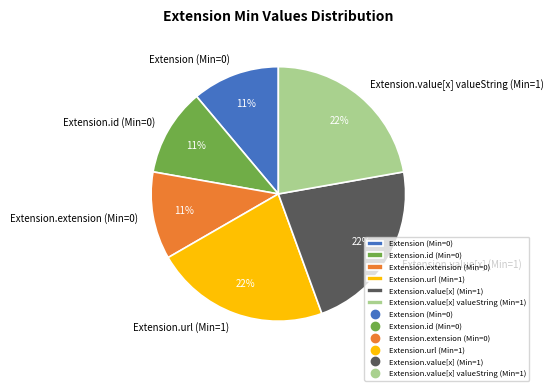

Is there a majority slice in this chart?

No